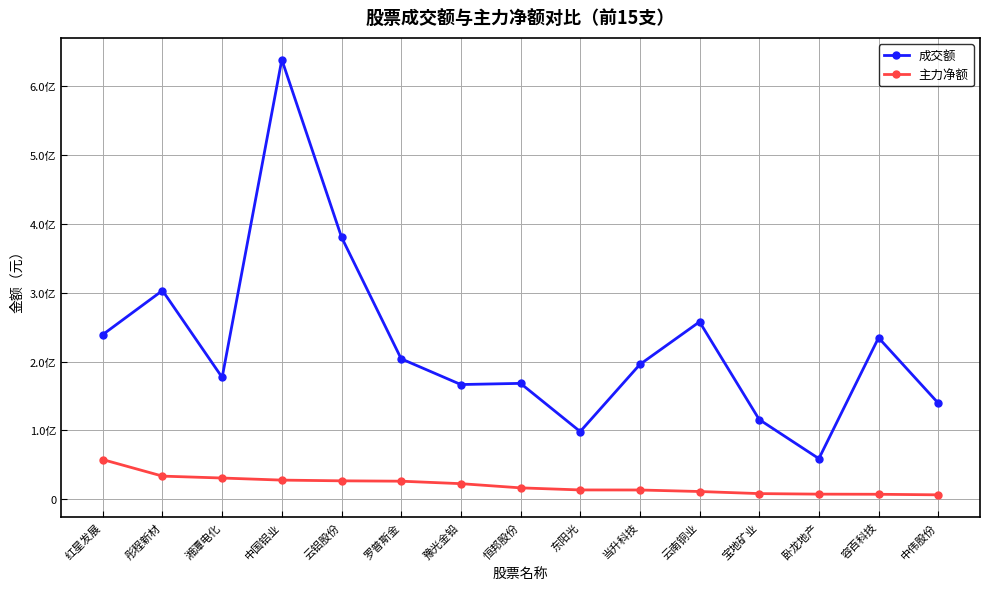

The value of 主力净额 at 中国铝业 is 27766928. True or false?

True